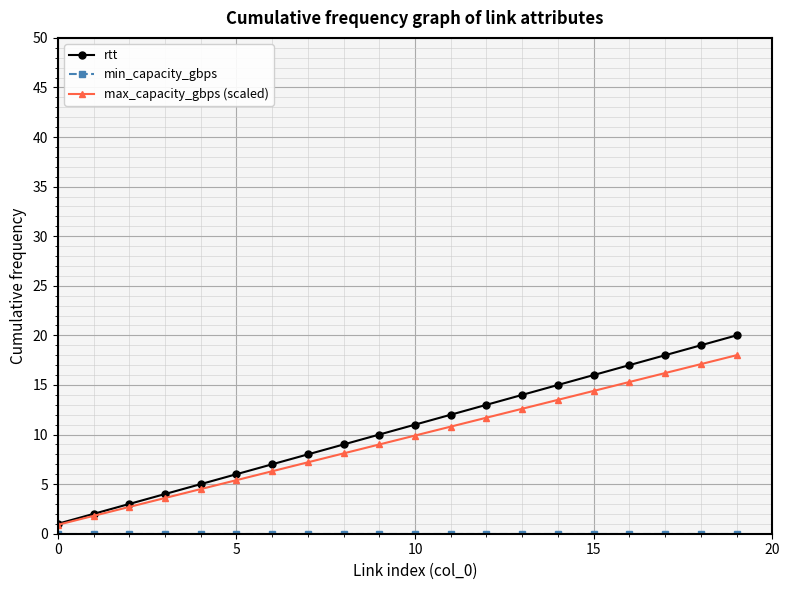

What is the value of the rtt point at the 20th from the left?

20.0